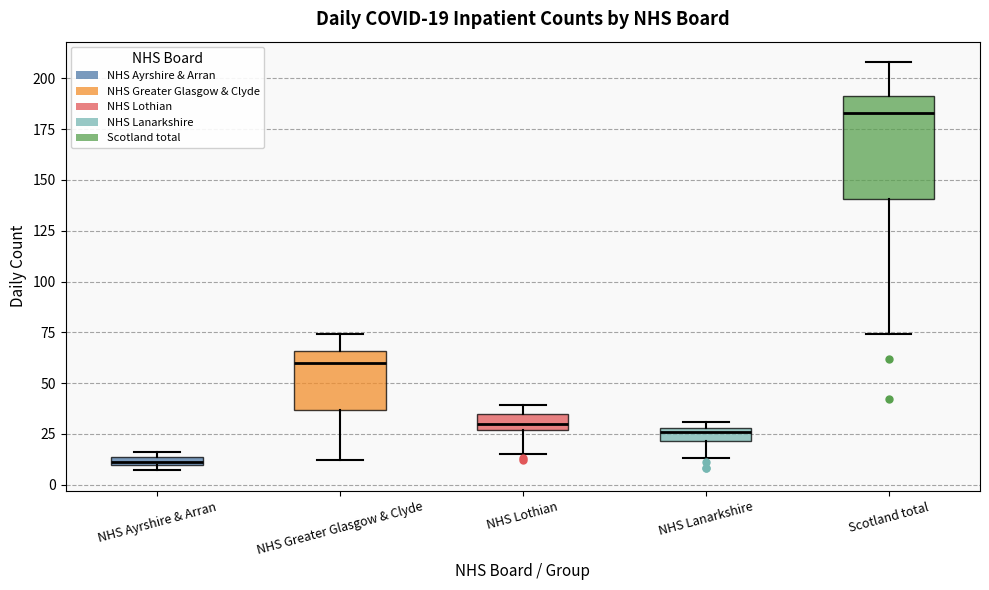

Which box has the highest median line?

Scotland total